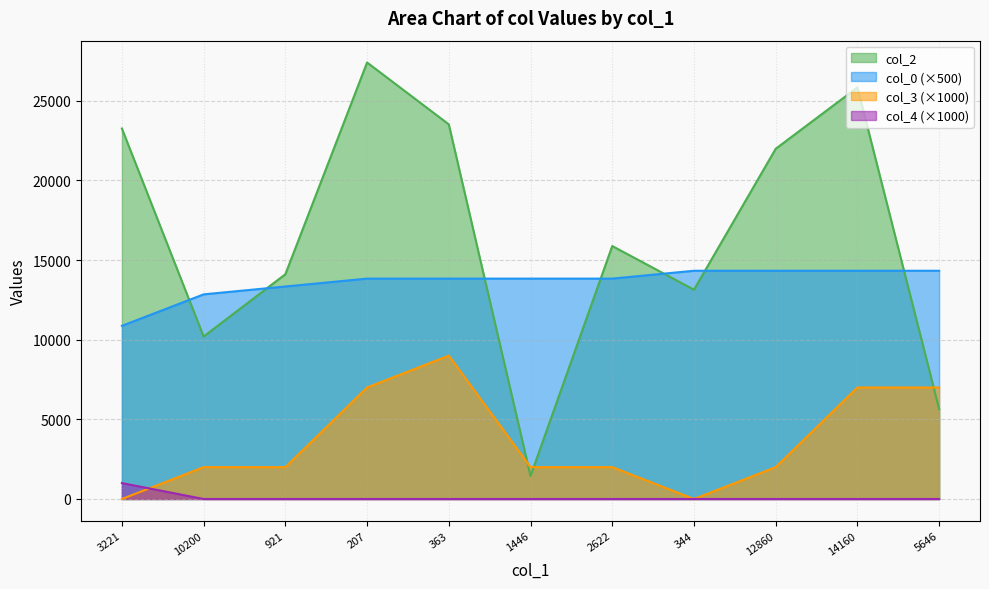

How many lines are shown in the chart?

4